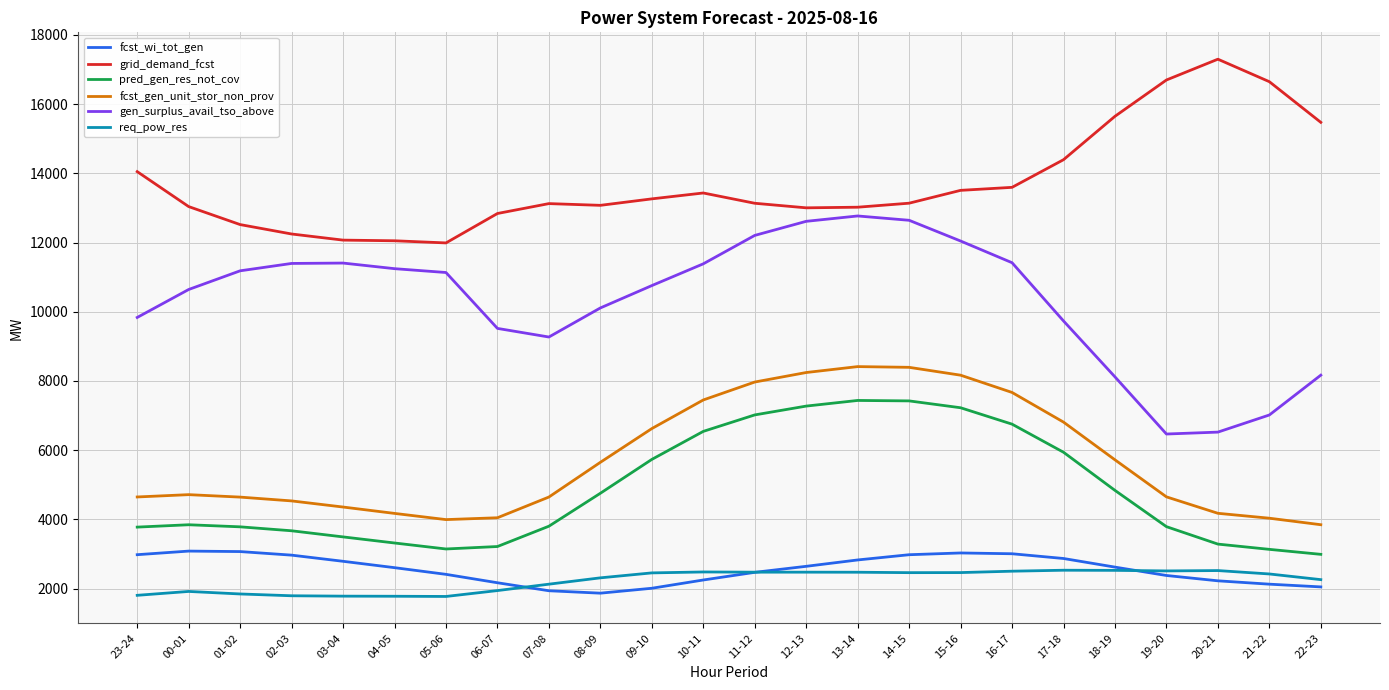

What is the spread (max minus min) of values at 08-09?

11207